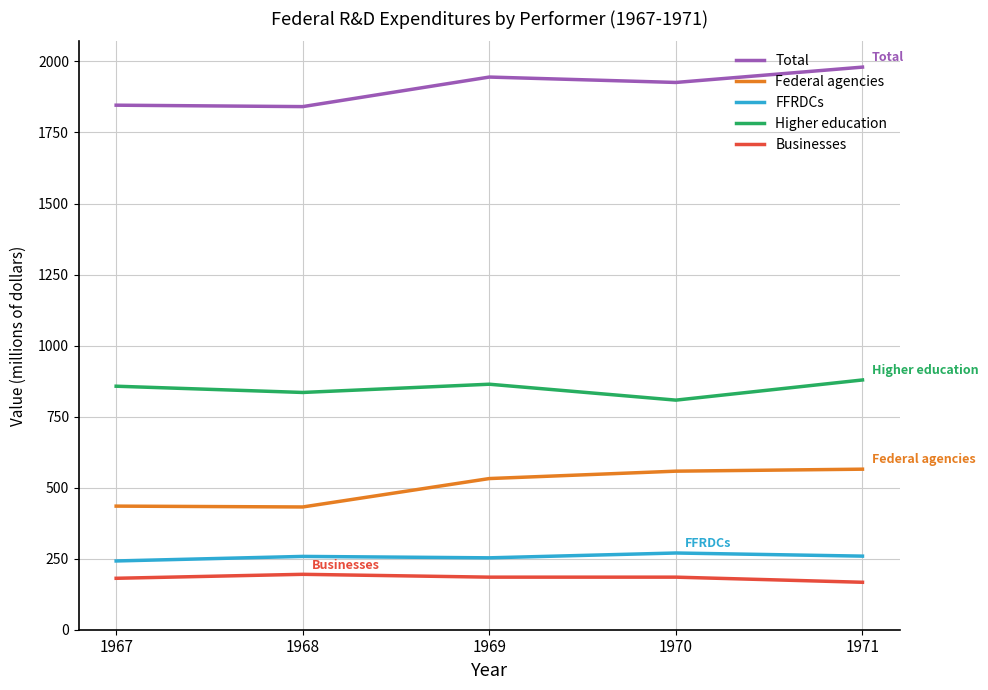

What is the difference between the maximum and minimum values in the Federal agencies series?

133